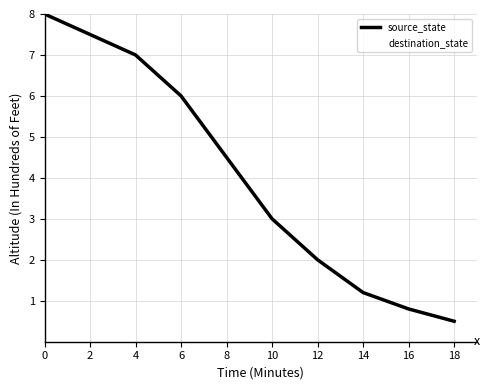

Count the number of data series in this chart.

1